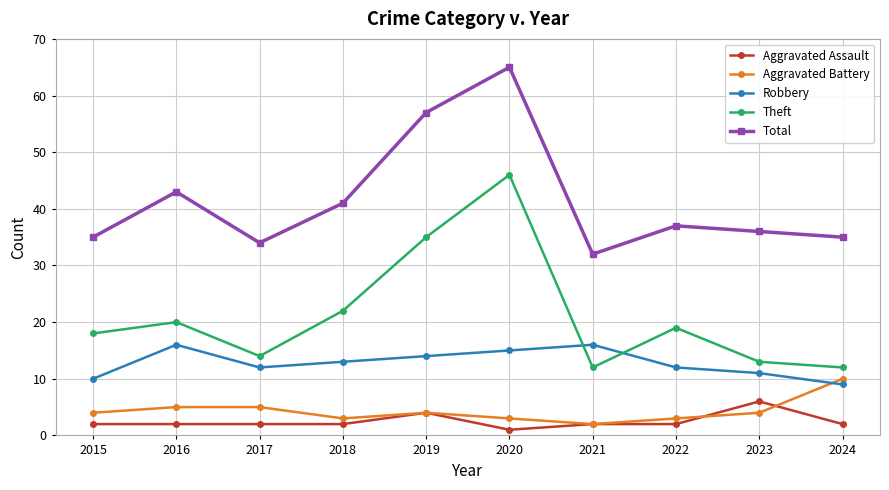

Which series has the largest total across all categories?

Total